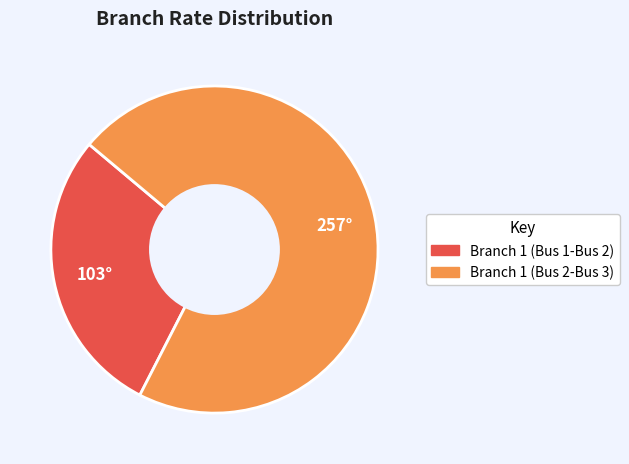

Which slice is the largest?

Branch 1 (Bus 2-Bus 3)